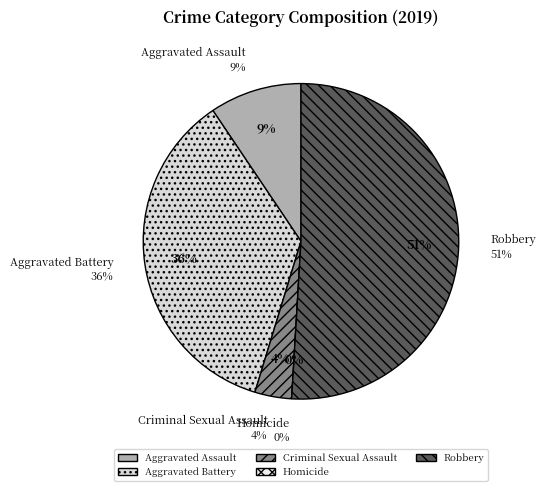

Which slice is the largest?

Robbery